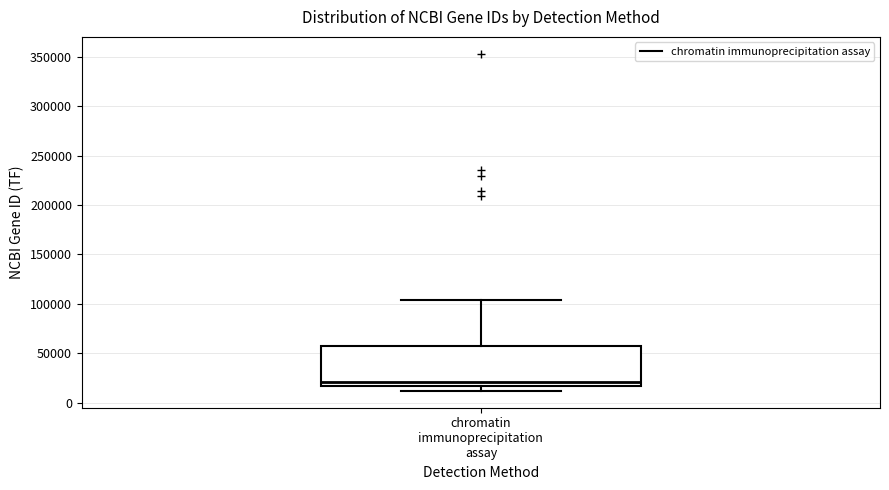

Transcribe this box plot: give where the median line is, the range the box spans, and where the two whiskers end, as read against the y-axis. The values are not printed on the chart, so give them approximately, as read against the axis.

median 20000, box 15000 to 55000, whiskers 10000 to 105000